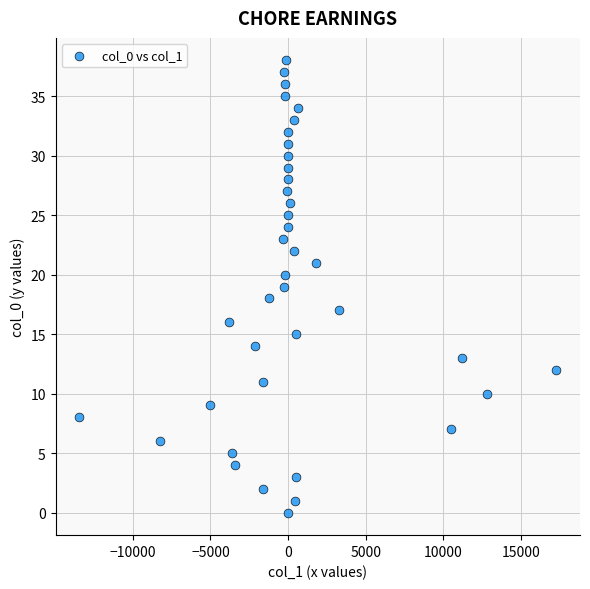

What is the range of Y values (max minus min)?

38